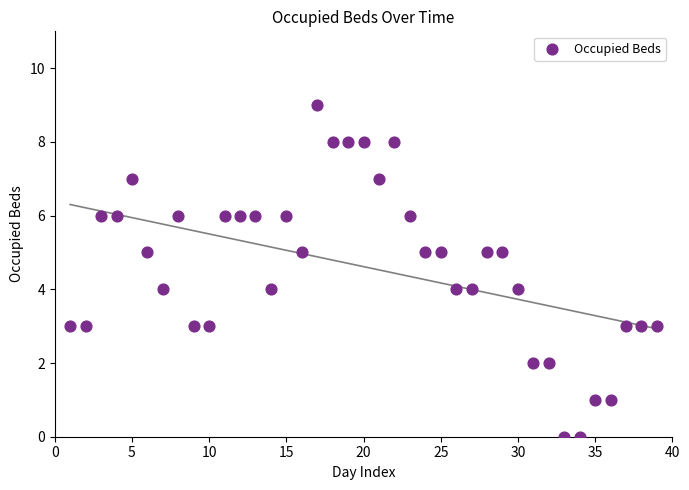

What is the range of X values (max minus min)?

38